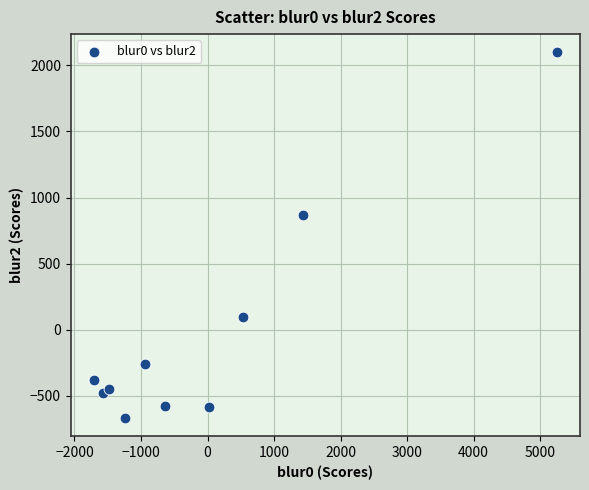

What is the range of Y values (max minus min)?

2764.5